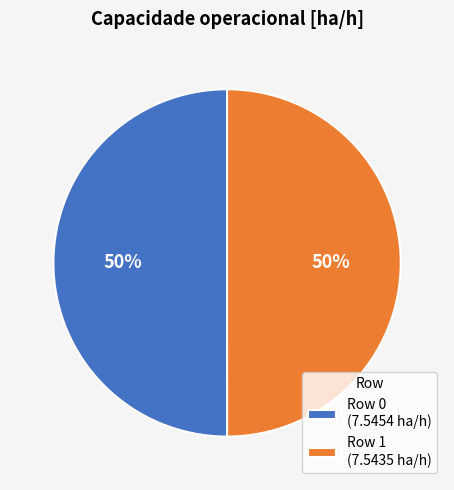

Approximately how many times larger is the value at Row 1 (7.5435 ha/h) compared to Row 0 (7.5454 ha/h)?

1.0